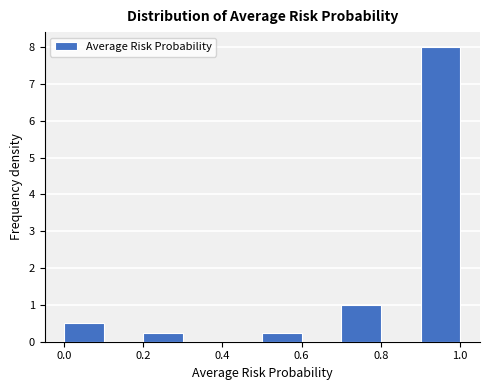

Reading left to right, transcribe this chart: for each bar, give the range it covers on the x-axis and its height. Neither the bar edges nor the heights are printed on the chart, so give them approximately, as read against the axes.

0.0 to 0.1: 0.5
0.1 to 0.2: 0
0.2 to 0.3: 0.3
0.3 to 0.4: 0
0.4 to 0.5: 0
0.5 to 0.6: 0.3
0.6 to 0.7: 0
0.7 to 0.8: 1.0
0.8 to 0.9: 0
0.9 to 1.0: 8.0